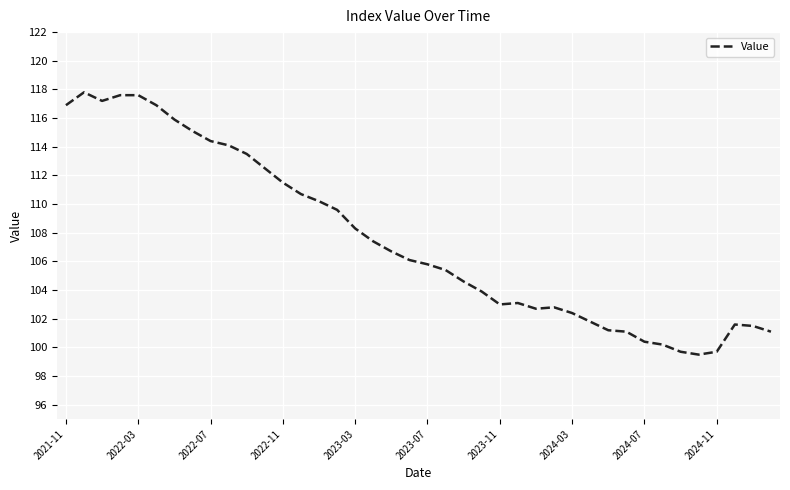

What is the smallest value displayed?

99.5